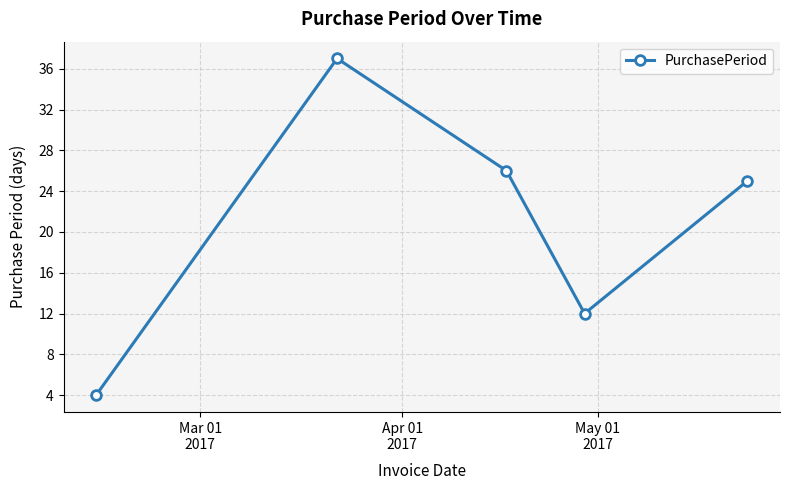

True or false: there are more than 2 points higher than both neighbors.

False